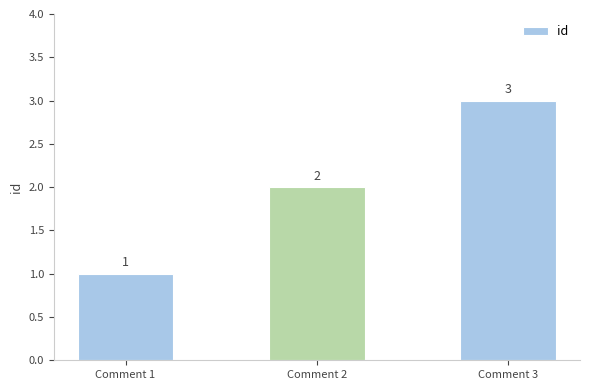

What is the greatest value displayed?

3